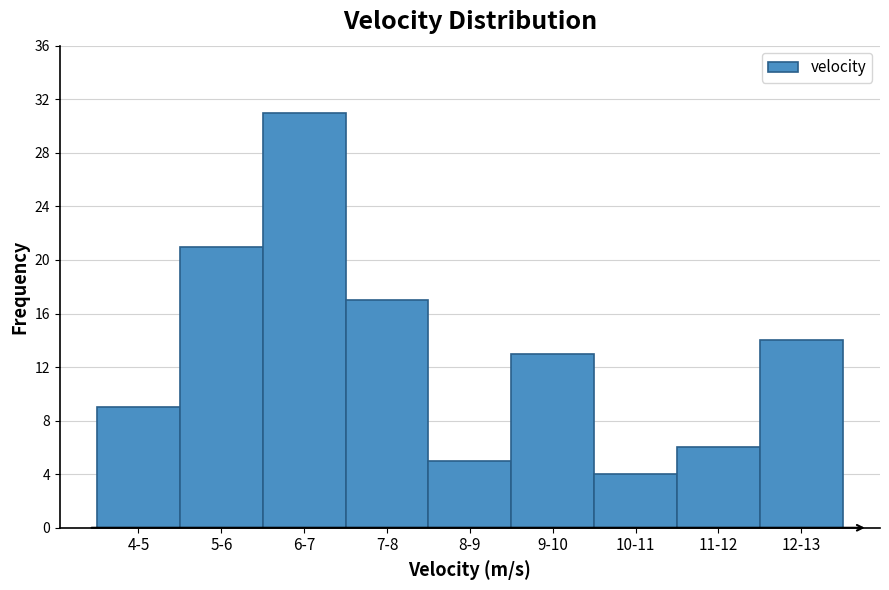

Reading right to left, what are all the values shown in this chart?

14	6	4	13	5	17	31	21	9